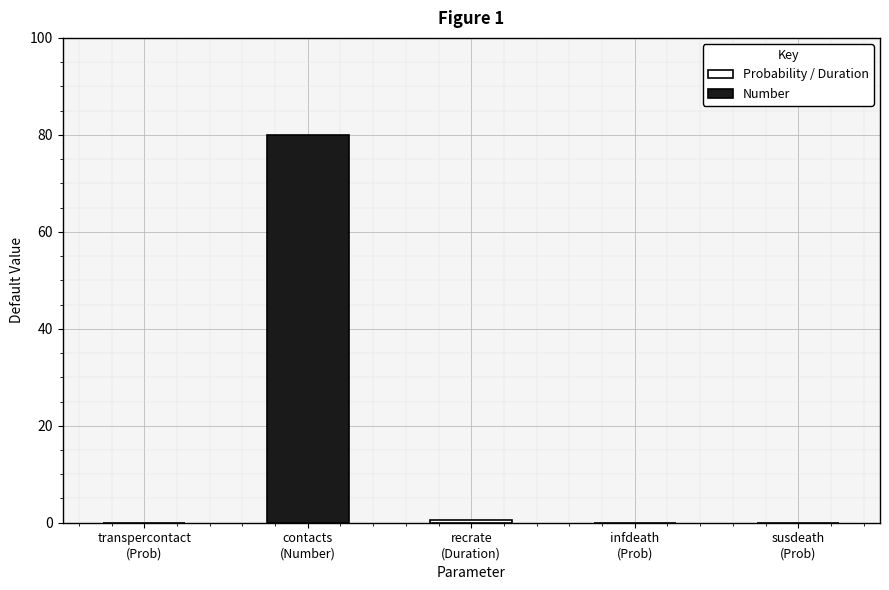

Reading right to left, what are all the values shown in this chart?

0.0	0.0	0.5	80.0	0.0